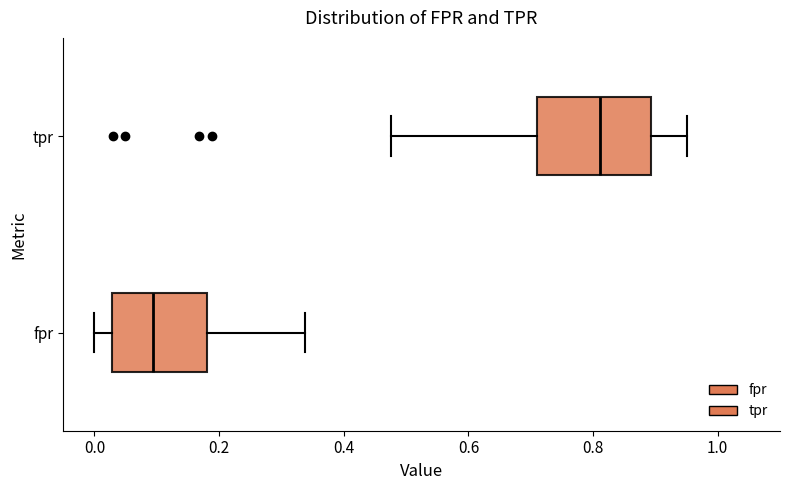

Which box is the widest, from its left edge to its right edge?

tpr